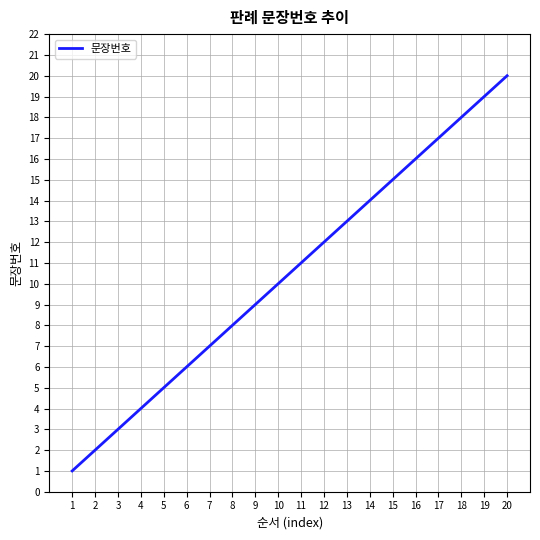

True or false: the data shows 19 at 19.

True